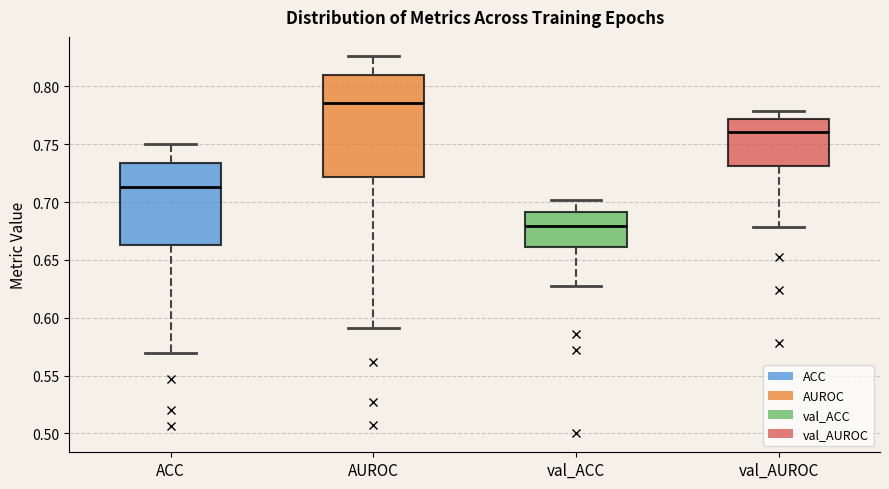

Which box has the lowest median line?

val_ACC